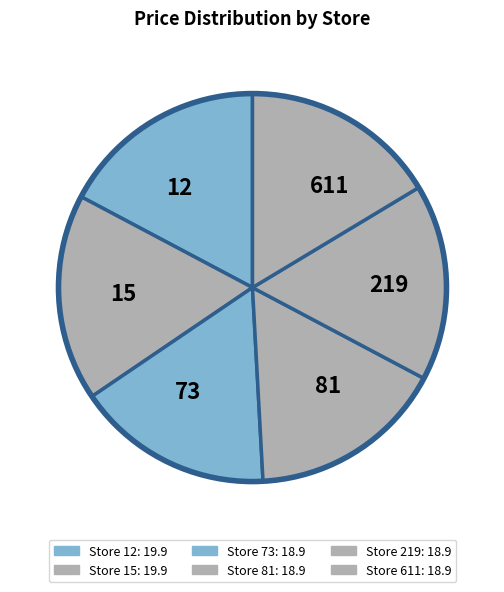

Does 12 represent more than half of the total?

No